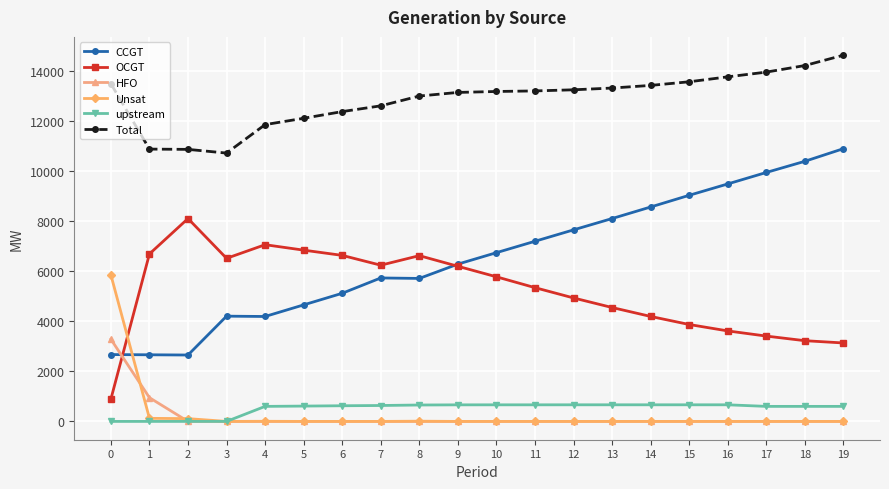

Which series changed the most between 5 and 14?

CCGT